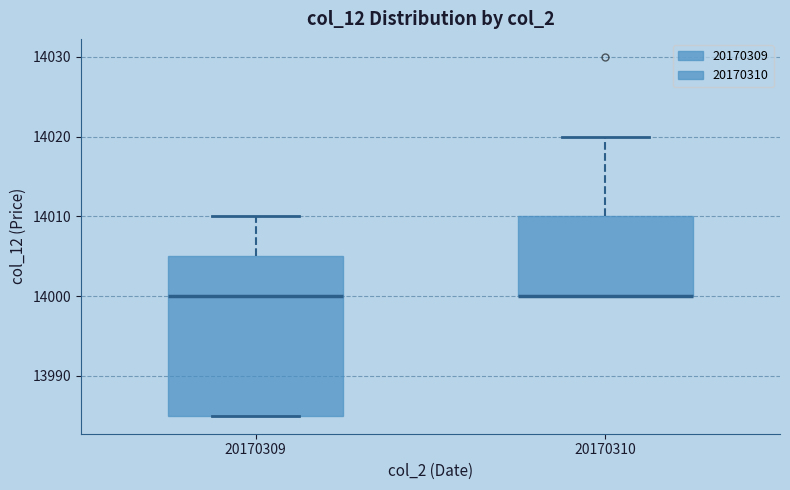

Reading left to right, transcribe this box plot: for each box, give where its median line is, the range the box spans, and where its two whiskers end, as read against the y-axis. The values are not printed on the chart, so give them approximately, as read against the axis.

20170309: median 14000, box 13985 to 14005, whiskers 13985 to 14010
20170310: median 14000 (drawn on the box's lower edge), box 14000 to 14010, whiskers 14000 to 14020